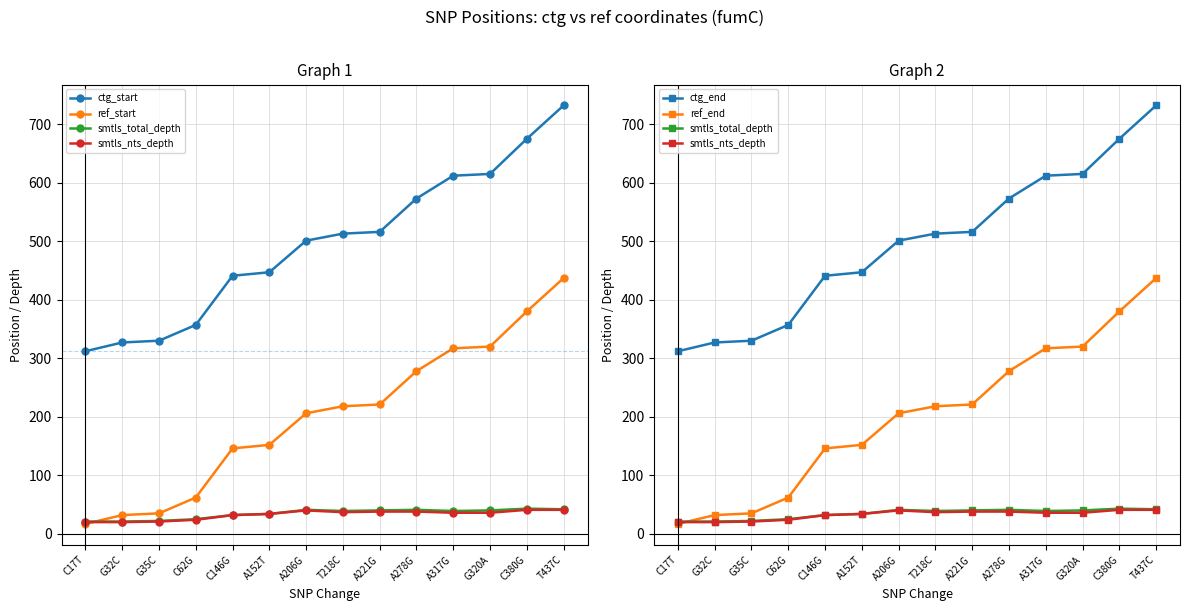

Between C17T and A152T, which series saw the biggest shift?

ctg_start